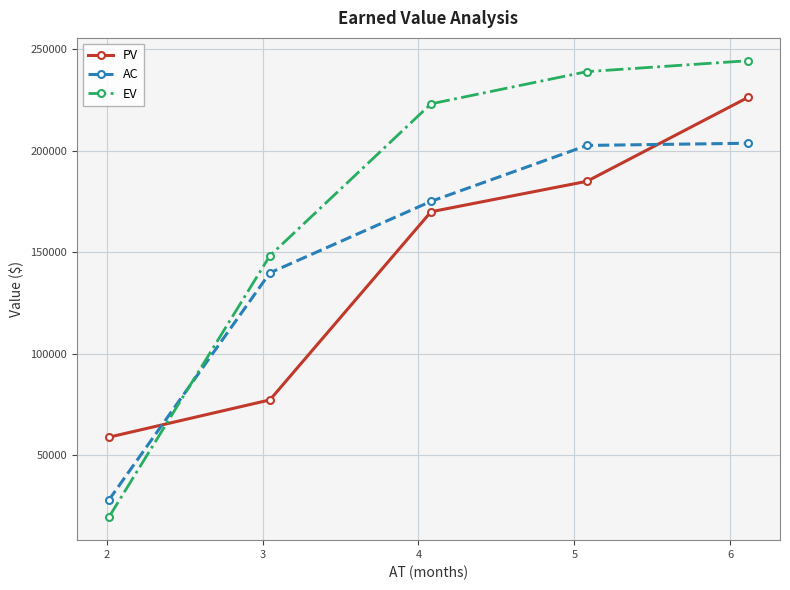

How many lines are shown in the chart?

3